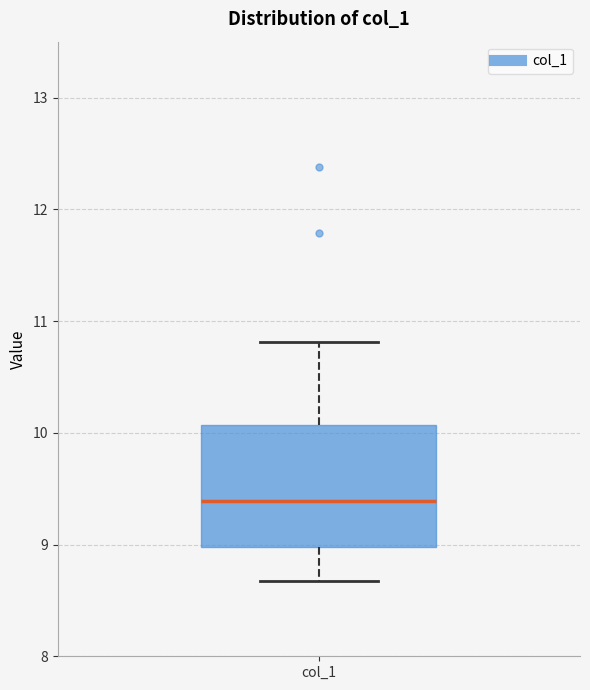

Where is the upper edge of the box for col_1 on the y-axis? The values are not printed on the chart, so give them approximately, as read against the axis.

10.1